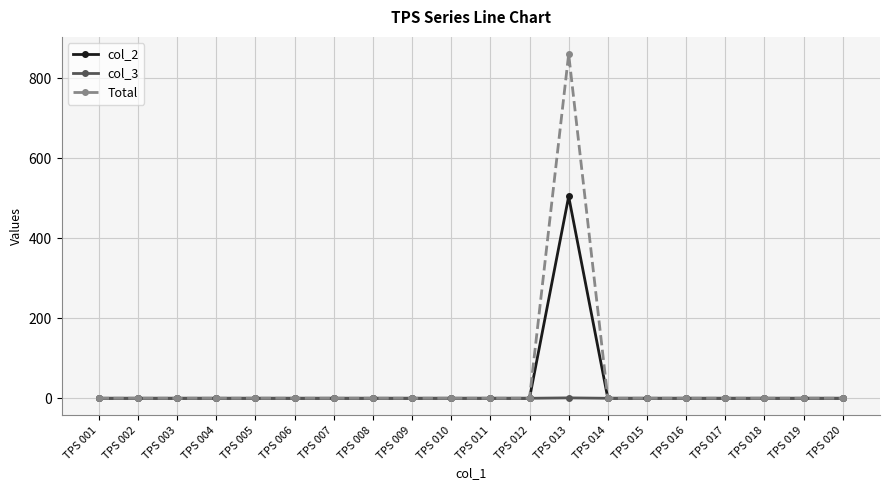

Does the chart display data point markers on the line(s)?

Yes